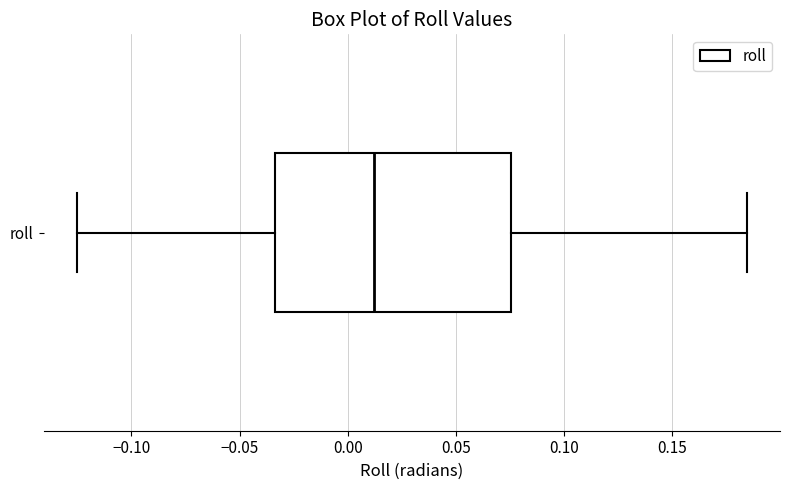

Read this box plot against the x-axis: the position of the median line, the range covered by the box, and the ends of both whiskers. The values are not printed on the chart, so give them approximately, as read against the axis.

median 0.010, box -0.035 to 0.075, whiskers -0.125 to 0.185